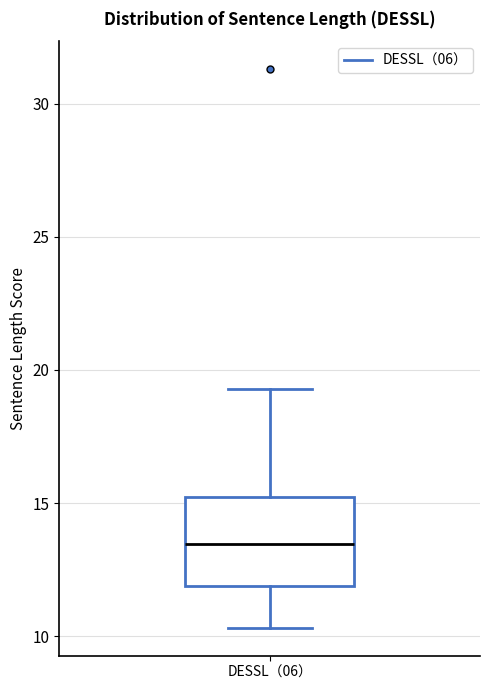

Where is the upper edge of the box for DESSL（06） on the y-axis? The values are not printed on the chart, so give them approximately, as read against the axis.

15.0